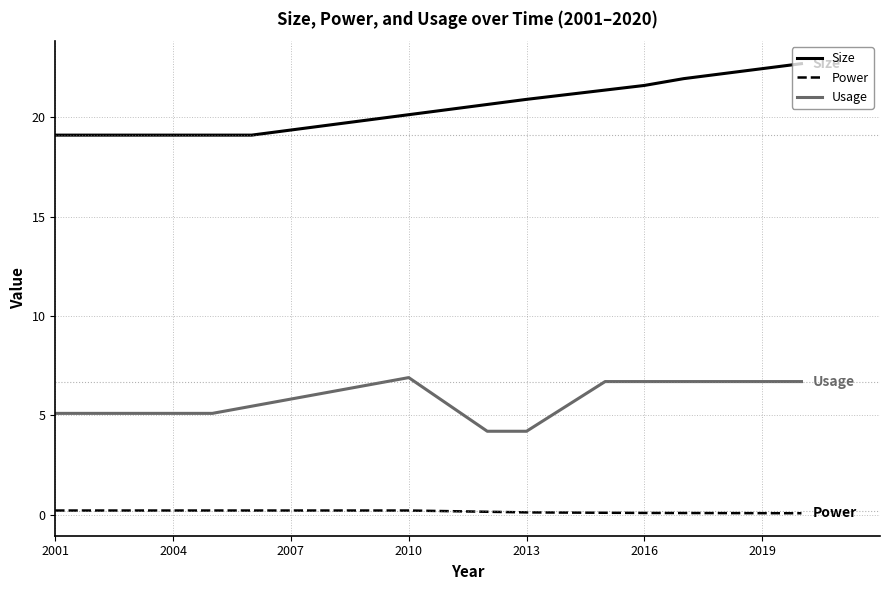

Which series has the largest total across all categories?

Size